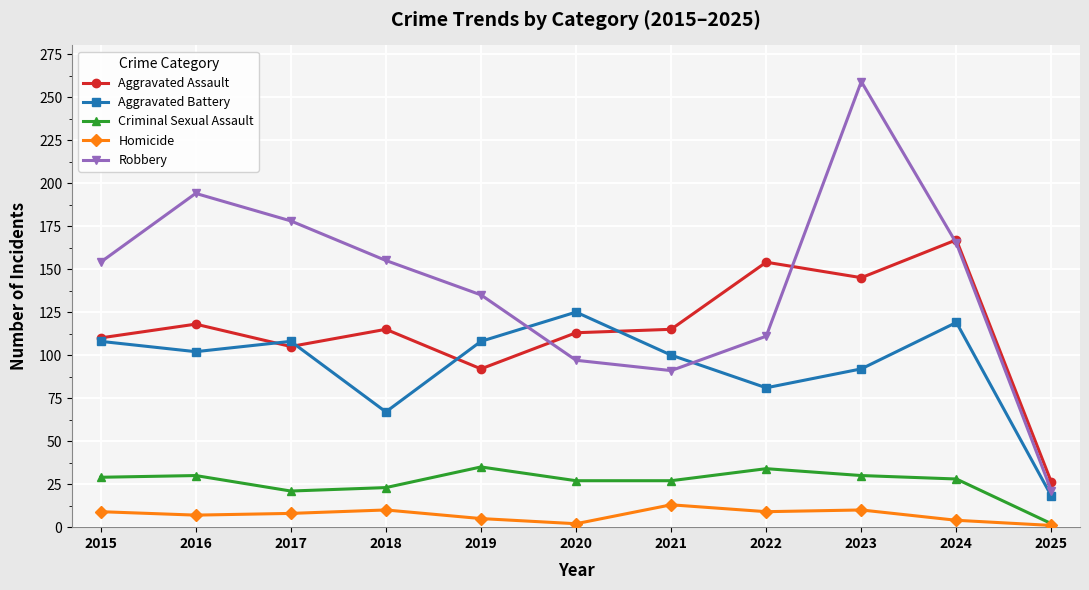

At how many categories does at least one series exceed 133?

8